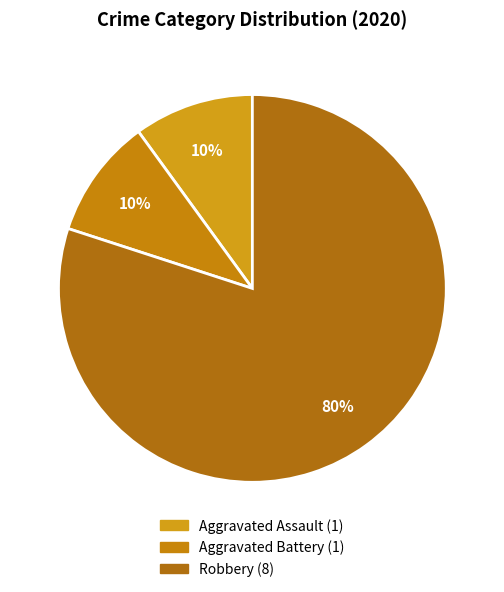

What is the largest slice in the pie chart?

Robbery